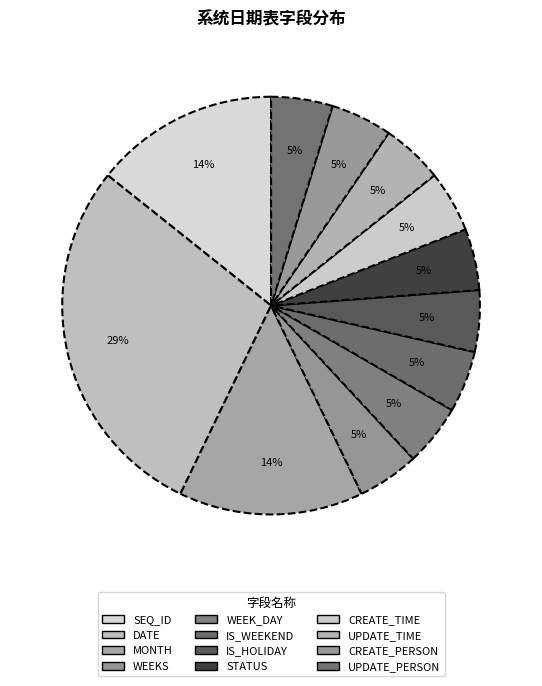

Count the number of slices in the pie.

12